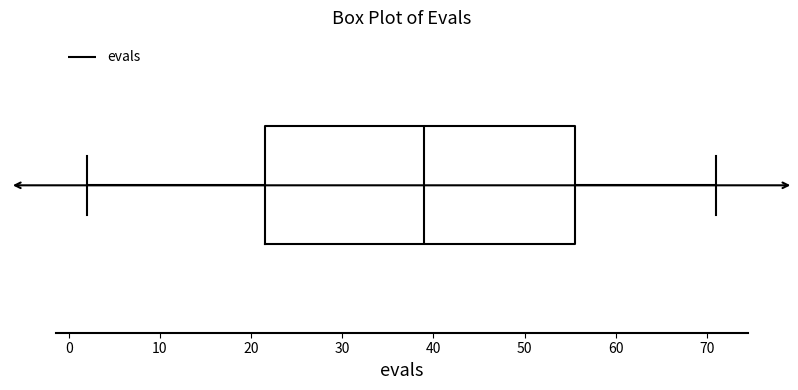

Transcribe this box plot: give where the median line is, the range the box spans, and where the two whiskers end, as read against the x-axis. The values are not printed on the chart, so give them approximately, as read against the axis.

median 39, box 22 to 56, whiskers 2 to 71